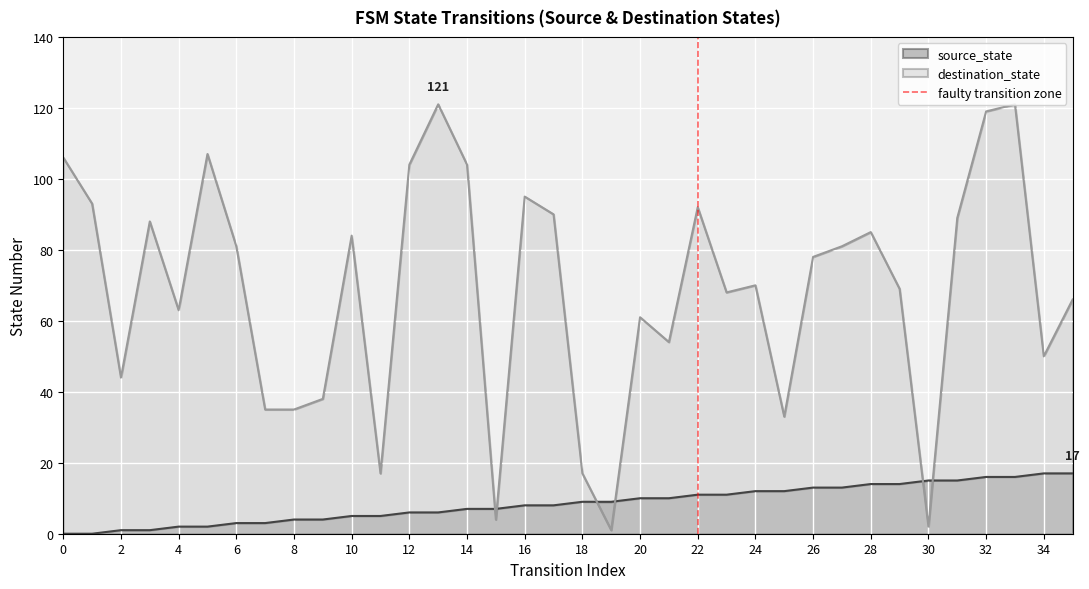

The destination_state series shows 25 at 18. True or false?

False